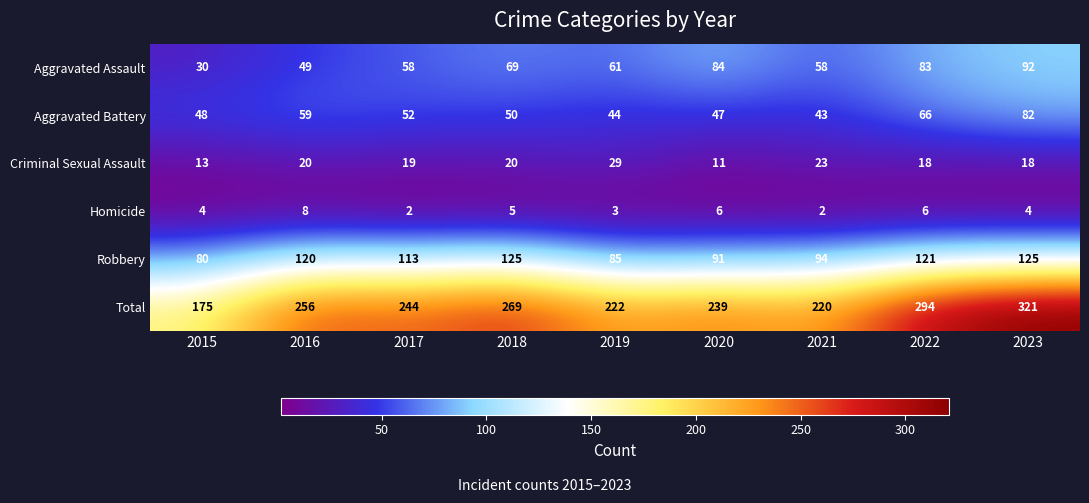

At how many categories does at least one series exceed 313?

1